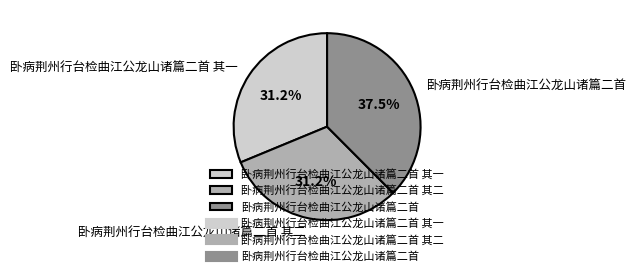

What is the largest slice in the pie chart?

卧病荆州行台检曲江公龙山诸篇二首